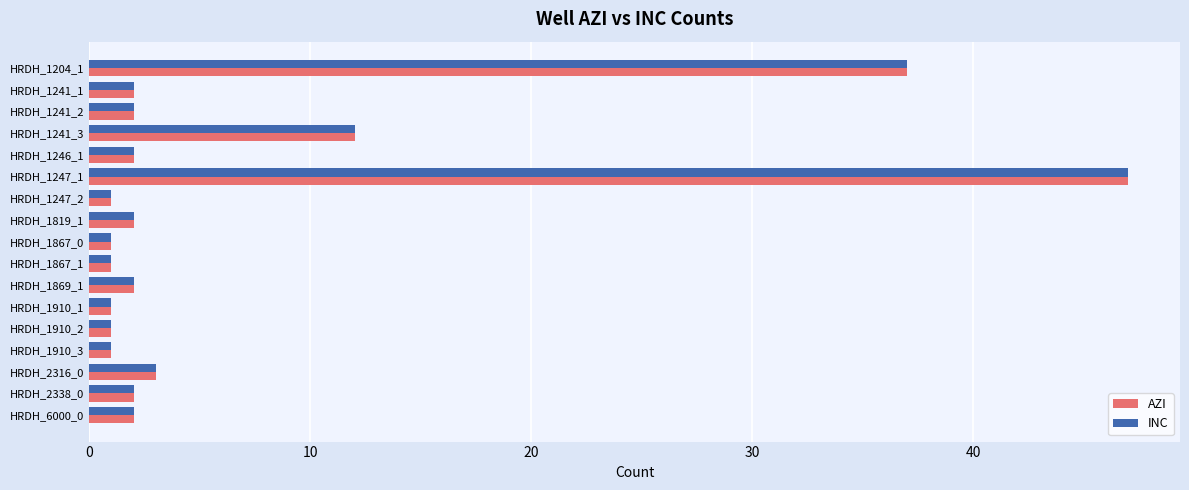

What is the difference between the maximum and minimum values in the INC series?

46